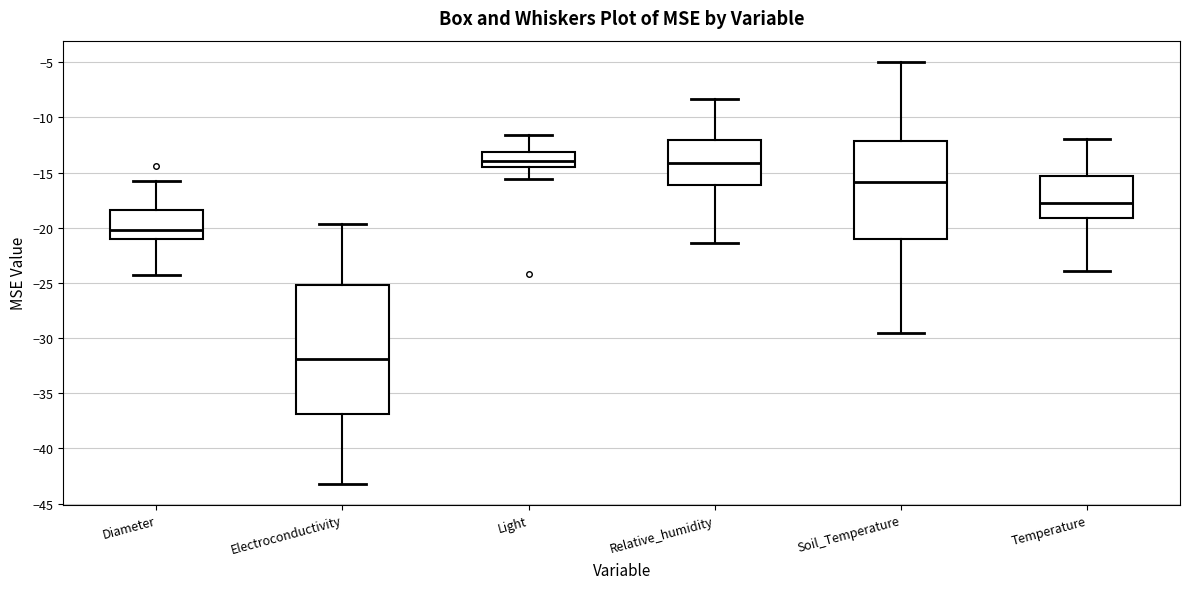

Reading left to right, transcribe this box plot: for each box, give where its median line is, the range the box spans, and where its two whiskers end, as read against the y-axis. The values are not printed on the chart, so give them approximately, as read against the axis.

Diameter: median -20.0, box -21.0 to -18.5, whiskers -24.5 to -15.5
Electroconductivity: median -32.0, box -37.0 to -25.0, whiskers -43.0 to -19.5
Light: median -14.0, box -14.5 to -13.0, whiskers -15.5 to -11.5
Relative_humidity: median -14.0, box -16.0 to -12.0, whiskers -21.5 to -8.5
Soil_Temperature: median -16.0, box -21.0 to -12.0, whiskers -29.5 to -5.0
Temperature: median -18.0, box -19.0 to -15.5, whiskers -24.0 to -12.0